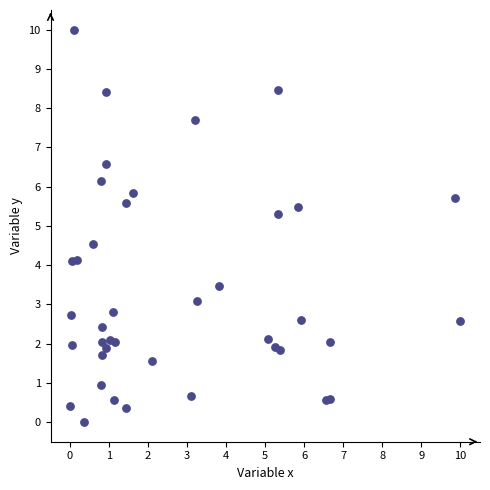

What is the range of Y values (max minus min)?

10.0